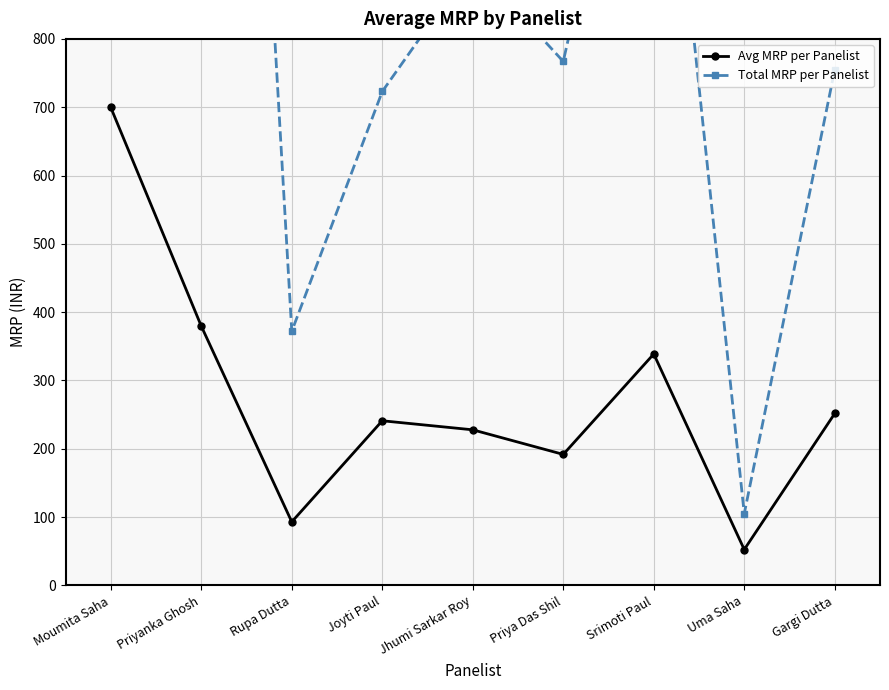

Rank the series by their average value, from lowest to highest.

Avg MRP per Panelist, Total MRP per Panelist